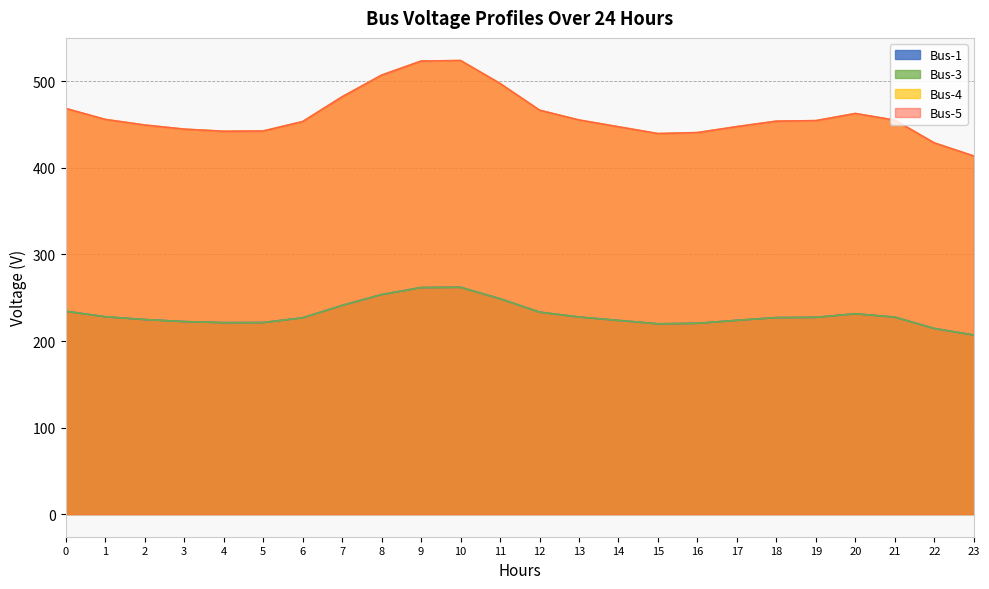

Rank the categories by Bus-1 value from highest to lowest.

10, 9, 8, 11, 7, 0, 12, 20, 1, 13, 21, 19, 18, 6, 2, 17, 14, 3, 5, 4, 16, 15, 22, 23